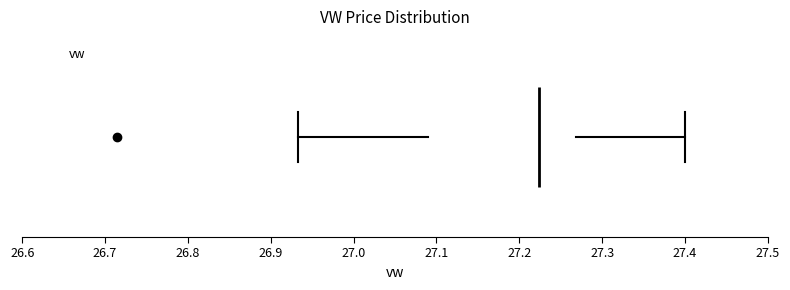

Transcribe this box plot: give where the median line is, the range the box spans, and where the two whiskers end, as read against the x-axis. The values are not printed on the chart, so give them approximately, as read against the axis.

median 27.22, box 27.09 to 27.27, whiskers 26.93 to 27.40